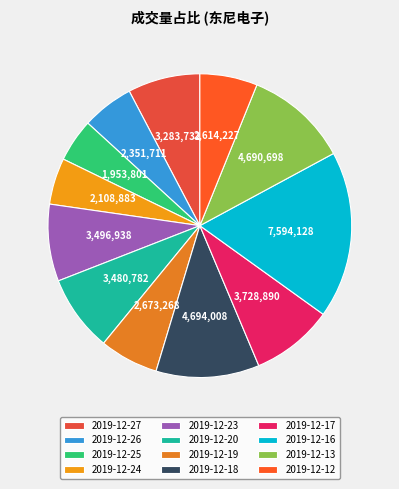

Do 2019-12-27 and 2019-12-16 together represent more than half of the pie?

No